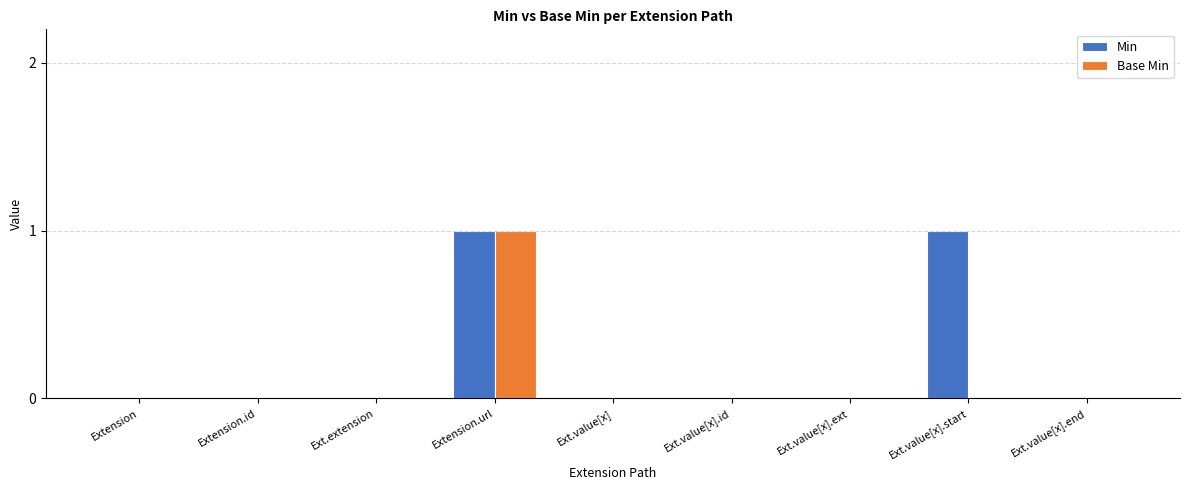

Reading left to right, transcribe all the data shown in this chart.

Min: Extension=0	Extension.id=0	Ext.extension=0	Extension.url=1	Ext.value[x]=0	Ext.value[x].id=0	Ext.value[x].ext=0	Ext.value[x].start=1	Ext.value[x].end=0
Base Min: Extension=0	Extension.id=0	Ext.extension=0	Extension.url=1	Ext.value[x]=0	Ext.value[x].id=0	Ext.value[x].ext=0	Ext.value[x].start=0	Ext.value[x].end=0